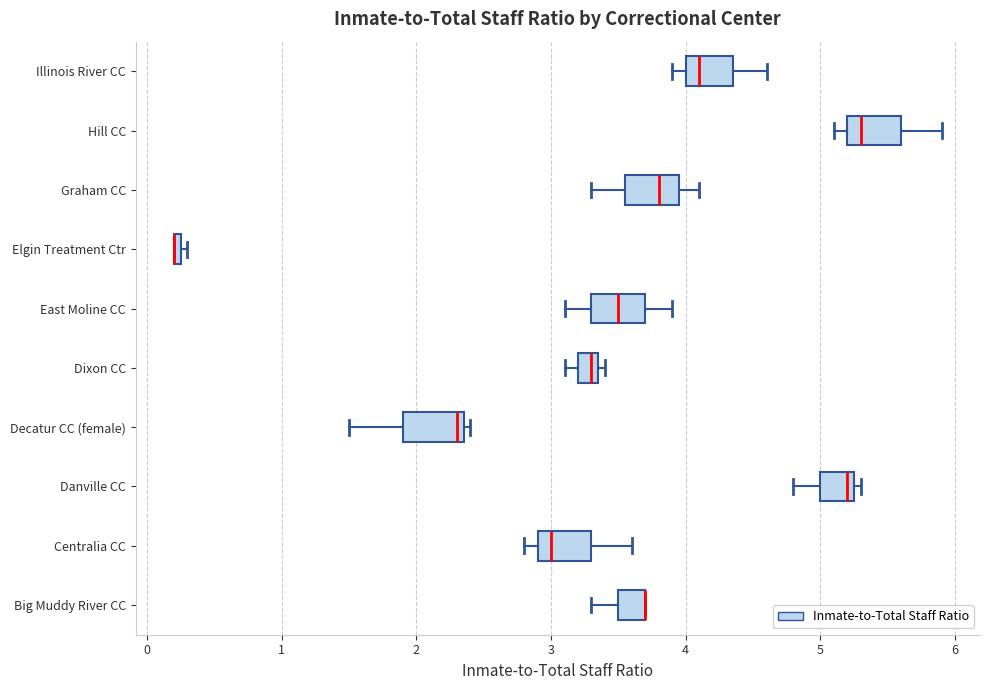

Where is the right edge of the box for Centralia CC on the x-axis? The values are not printed on the chart, so give them approximately, as read against the axis.

3.3